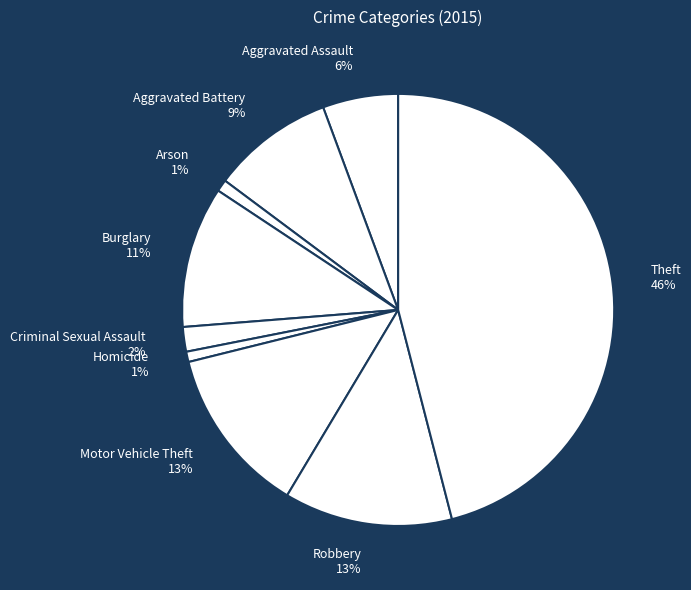

The Motor Vehicle Theft slice represents 13% of the pie. True or false?

True